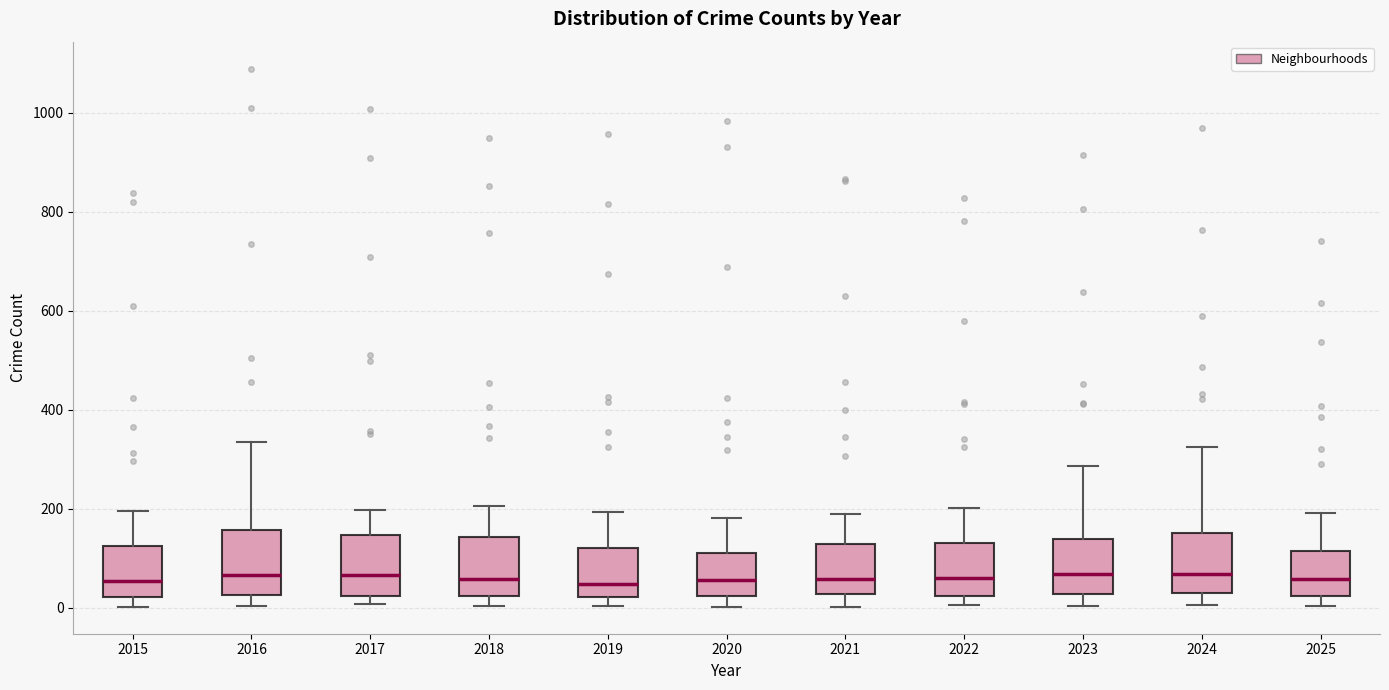

Where is the upper edge of the box at x = 2016 on the y-axis? The values are not printed on the chart, so give them approximately, as read against the axis.

160